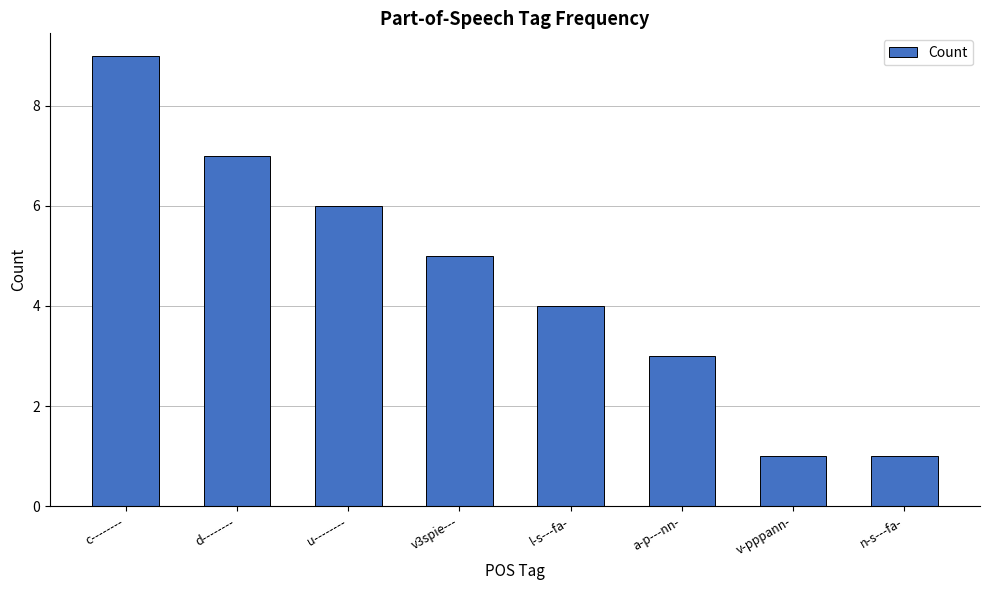

Reading left to right, extract all data points from this chart.

c--------=9	d--------=7	u--------=6	v3spie---=5	l-s---fa-=4	a-p---nn-=3	v-pppann-=1	n-s---fa-=1